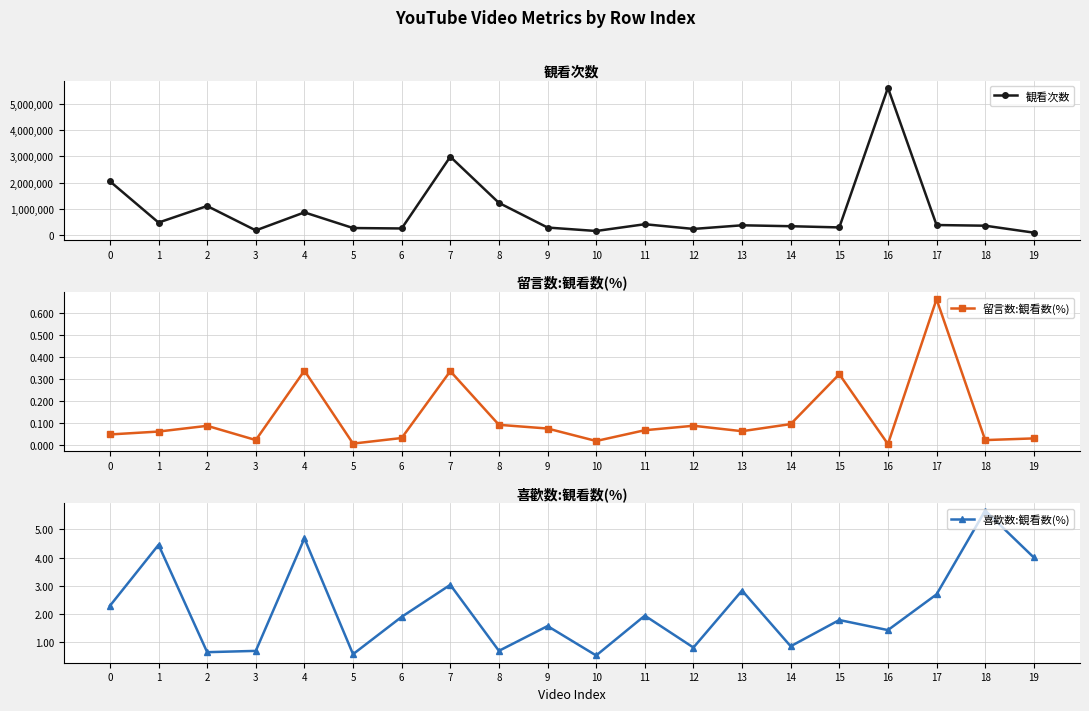

At which label does 観看次数 reach its peak?

16